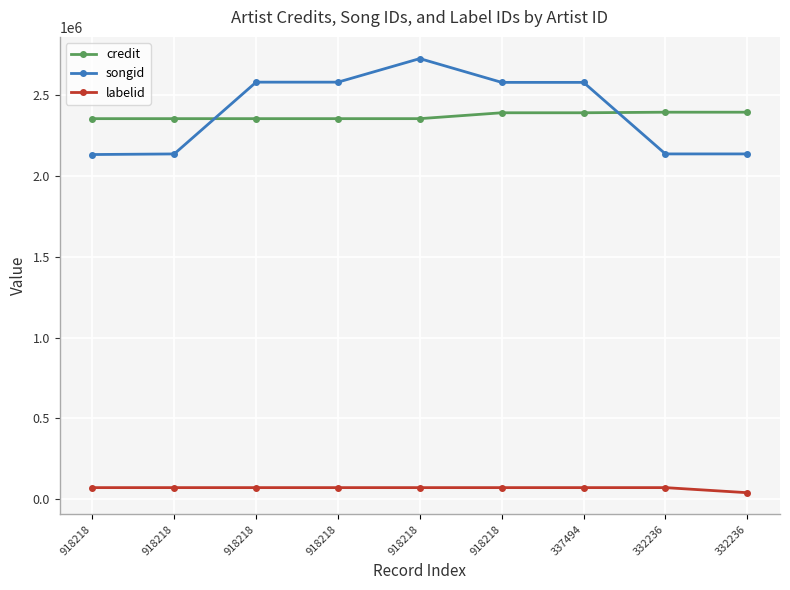

Reading left to right, list all the values displayed in this chart.

credit: 2355931	2355931	2355931	2355931	2355931	2392390	2392390	2395924	2395924
songid: 2133624	2137361	2582045	2582049	2728001	2580686	2580686	2137442	2137442
labelid: 70136	70136	70136	70136	70136	70136	70136	70136	38686